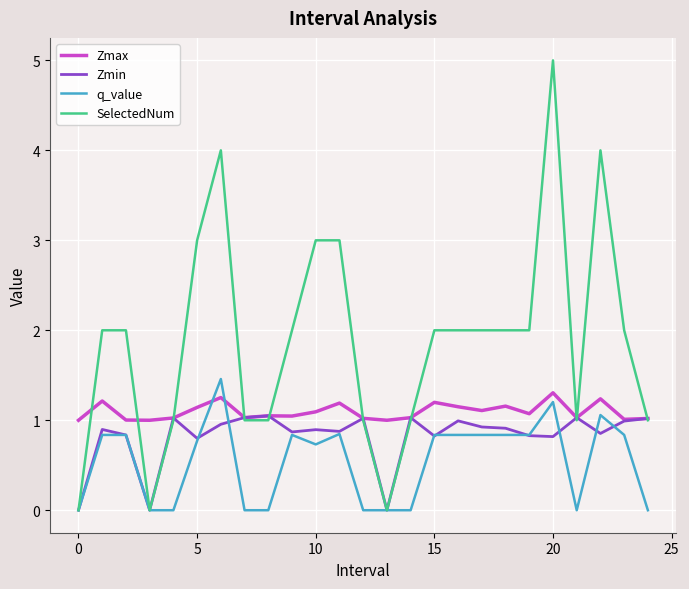

Which series has the largest total across all categories?

SelectedNum